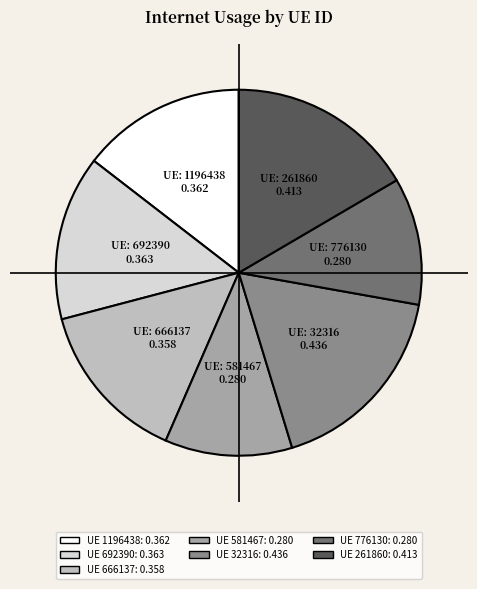

Is there a majority slice in this chart?

No